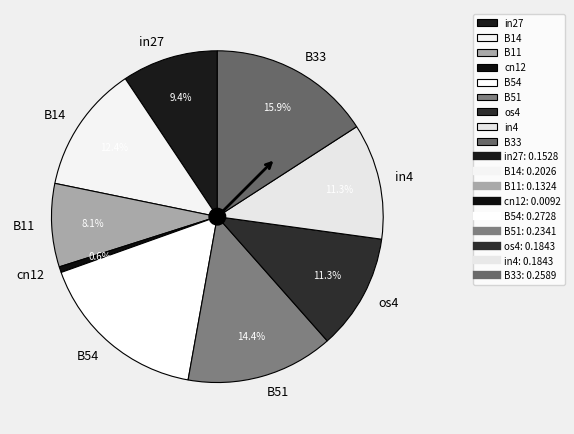

Which category has the smallest portion of the pie?

cn12